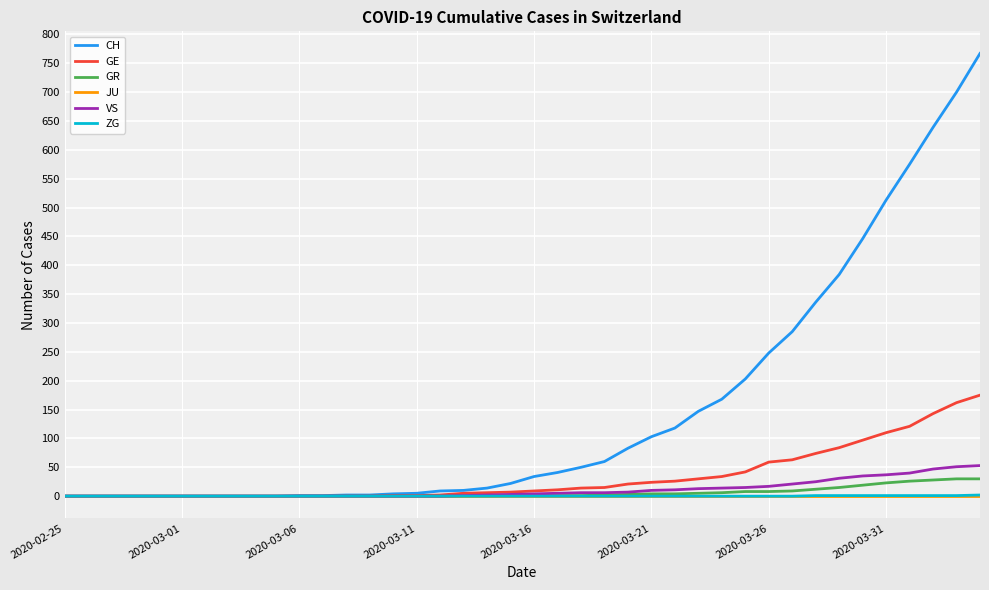

What is the maximum value shown in the chart?

767